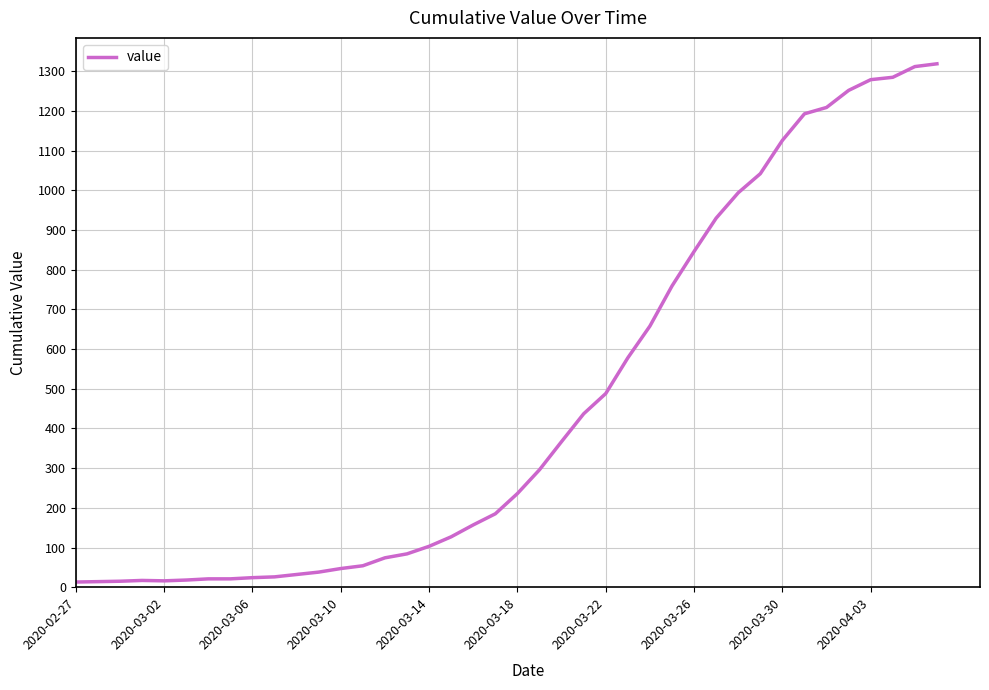

What is the greatest value displayed?

1319